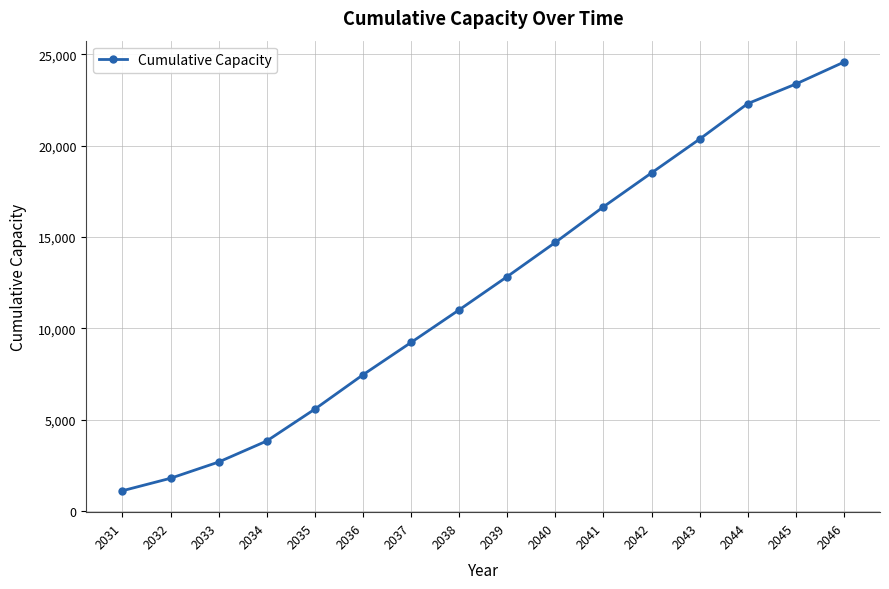

Reading left to right, what are all the values shown in this chart?

1107.0	1789.8	2679.3	3830.8	5575.3	7454.8	9227.1	11012.7	12835.2	14707.4	16656.1	18514.3	20364.7	22309.4	23382.0	24582.8